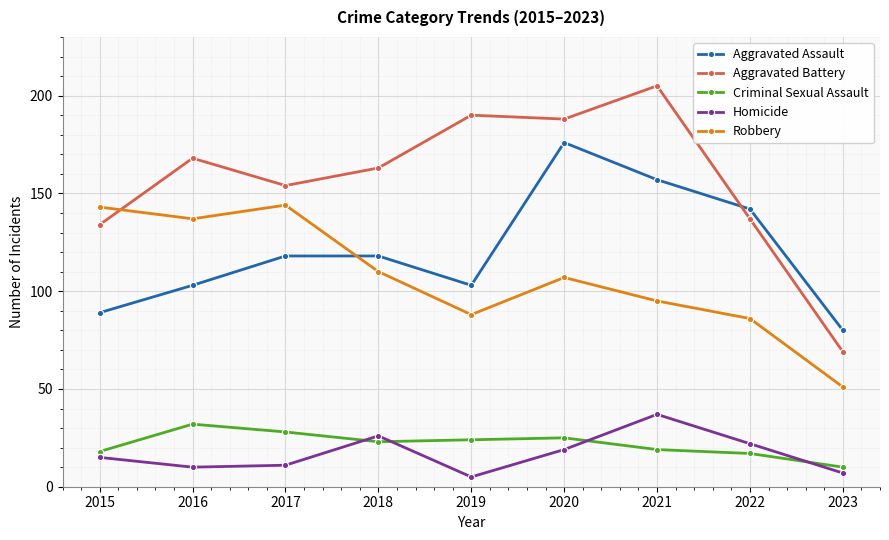

Is this an area chart (filled region under the line)?

No